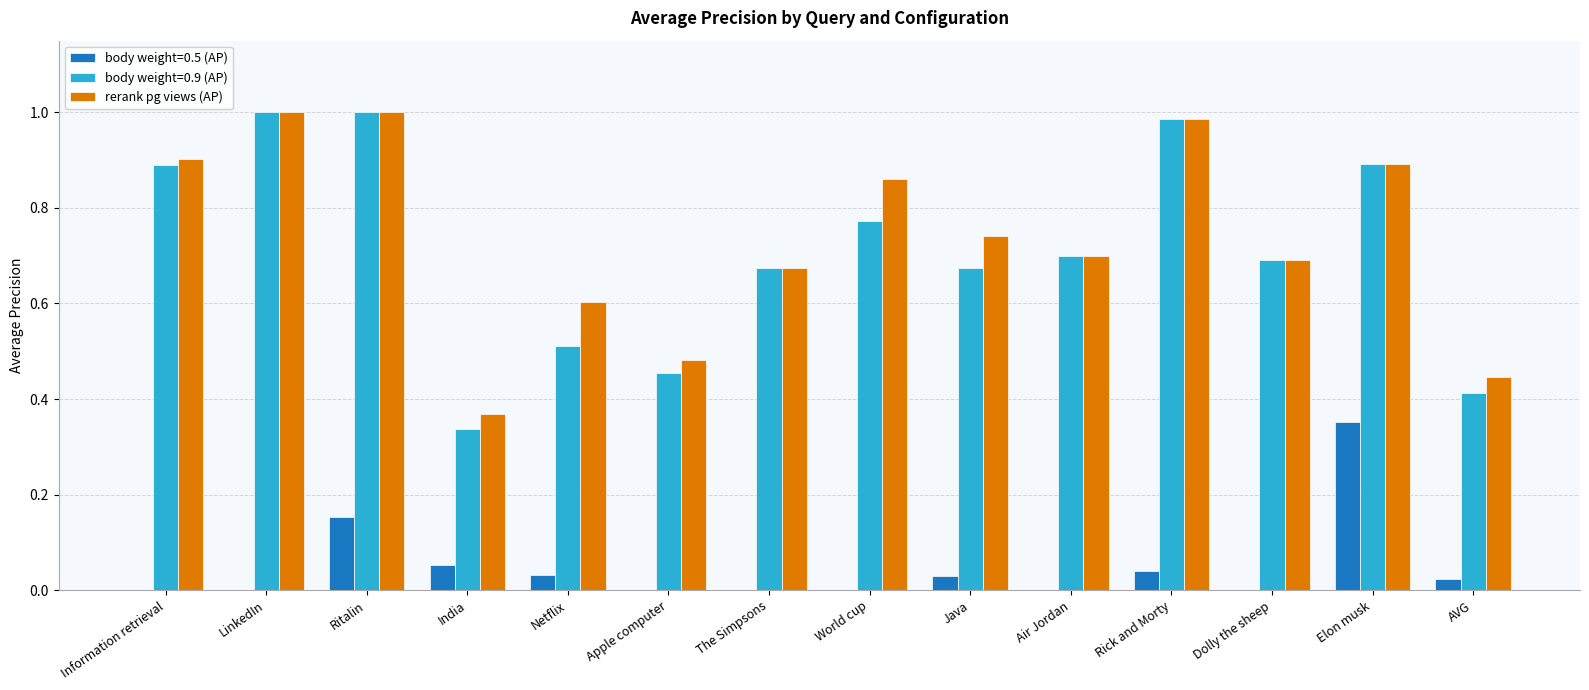

At which label does body weight=0.5 (AP) reach its peak?

Elon musk